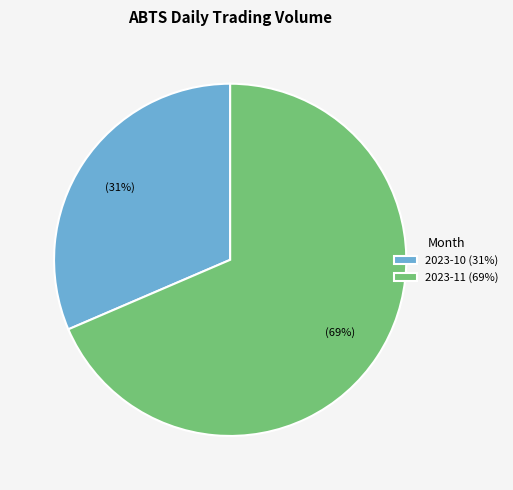

Is 2023-11 (69%) the majority of the pie?

Yes